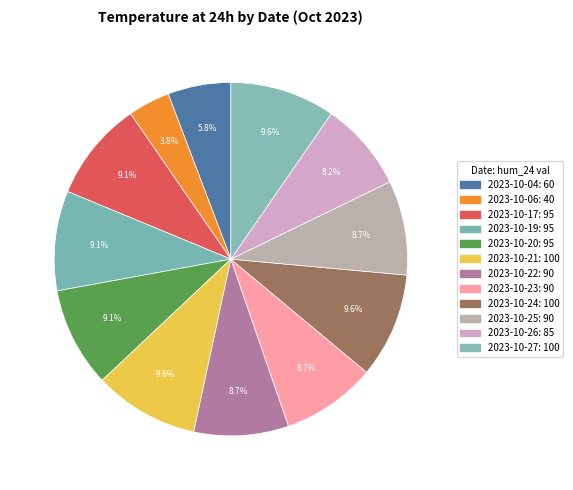

To the nearest percent, what is the combined percentage of 2023-10-19 and 2023-10-27?

19%